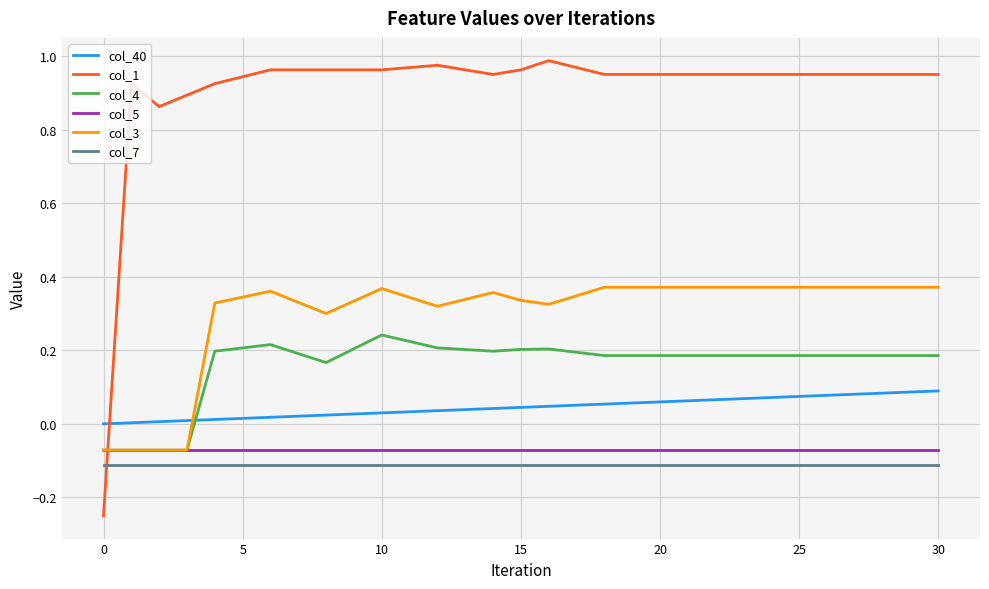

Which series has the largest total across all categories?

col_1